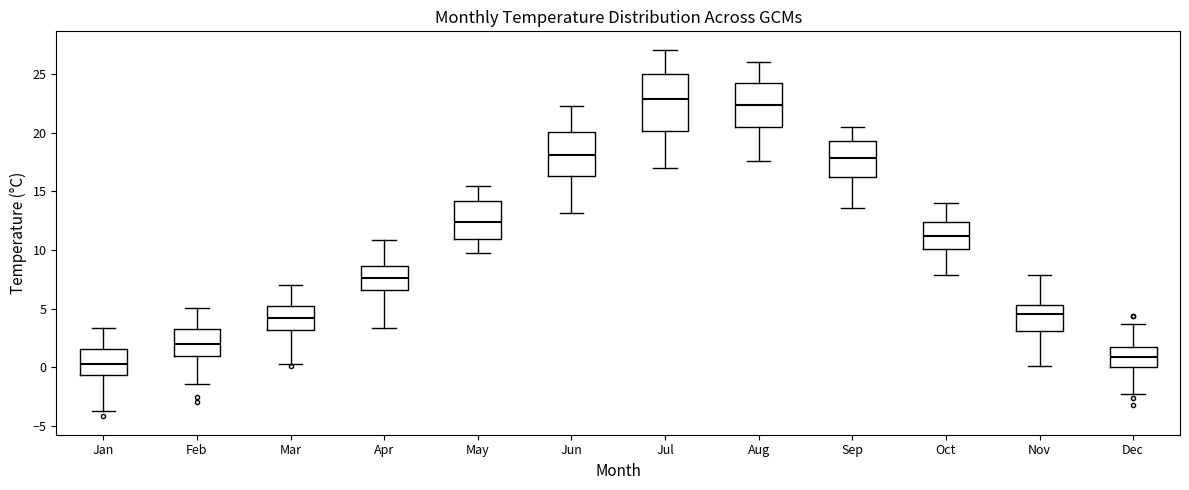

Which box's median line is the highest?

Jul